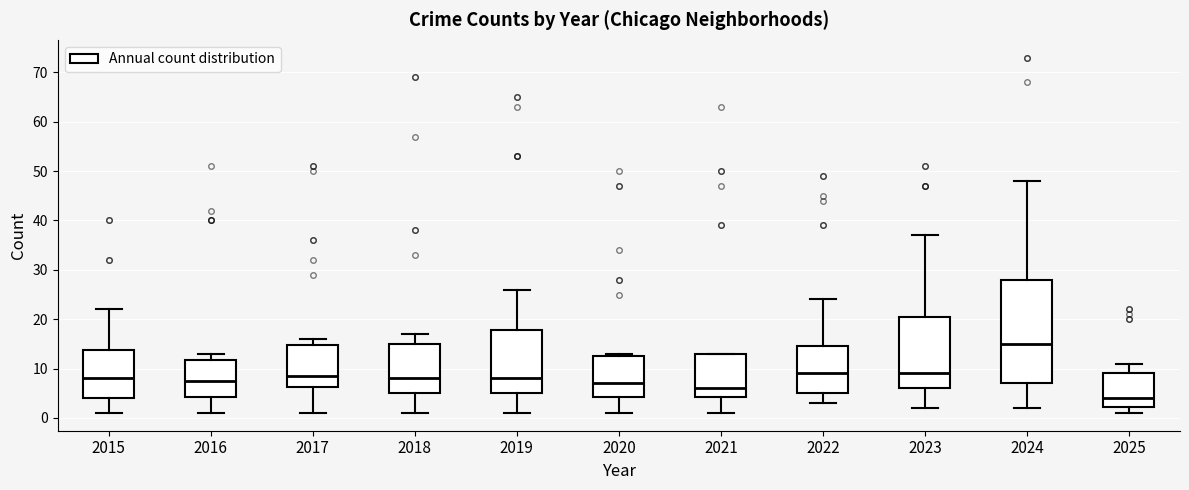

Comparing the boxes themselves (not the whiskers), which one is the tallest?

2024